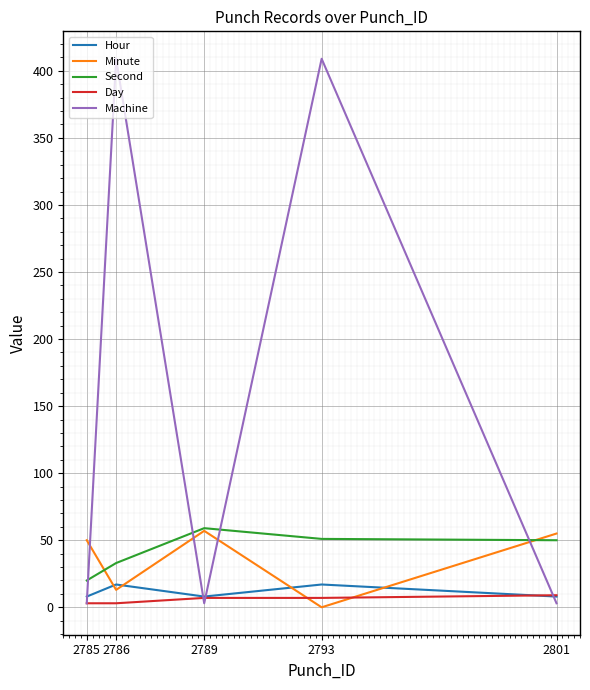

True or false: Second and Hour intersect in this chart.

False